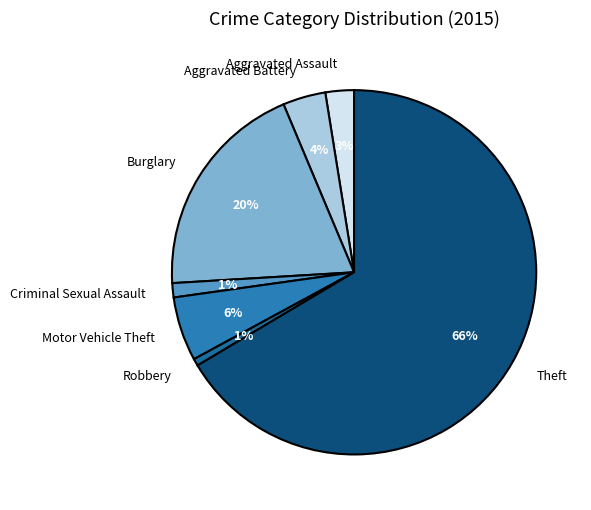

To the nearest percent, what is the average slice percentage?

14%